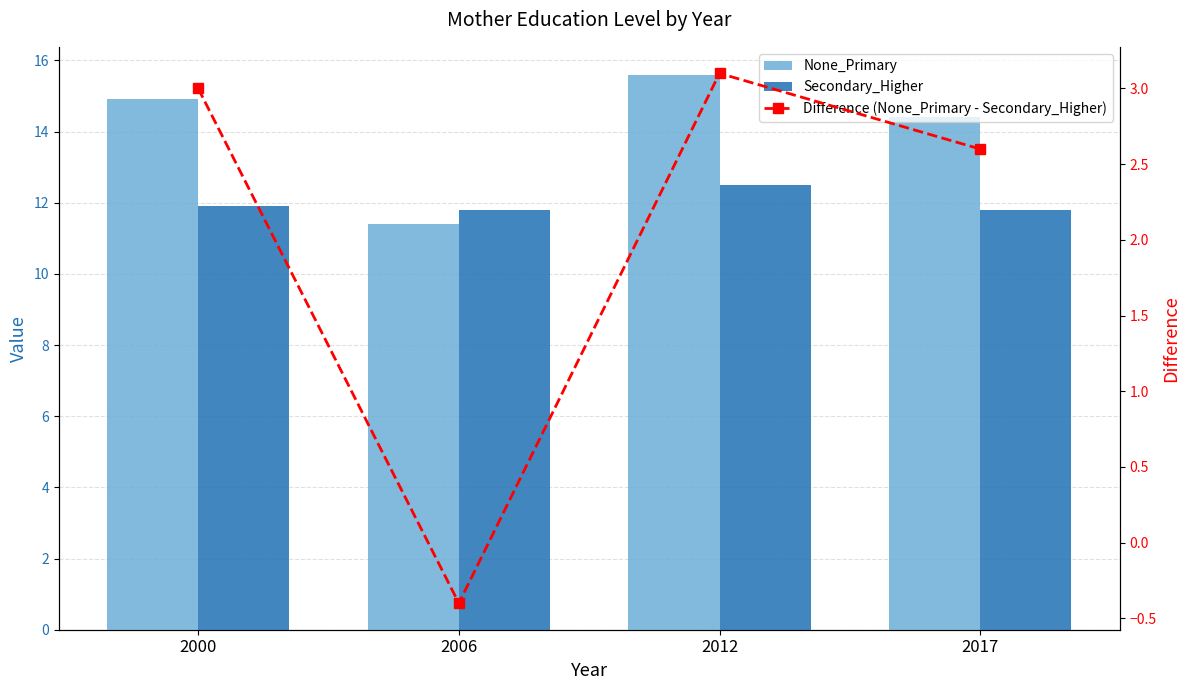

Rank the series by their maximum value, from highest to lowest.

None_Primary, Secondary_Higher, Difference (None_Primary - Secondary_Higher)